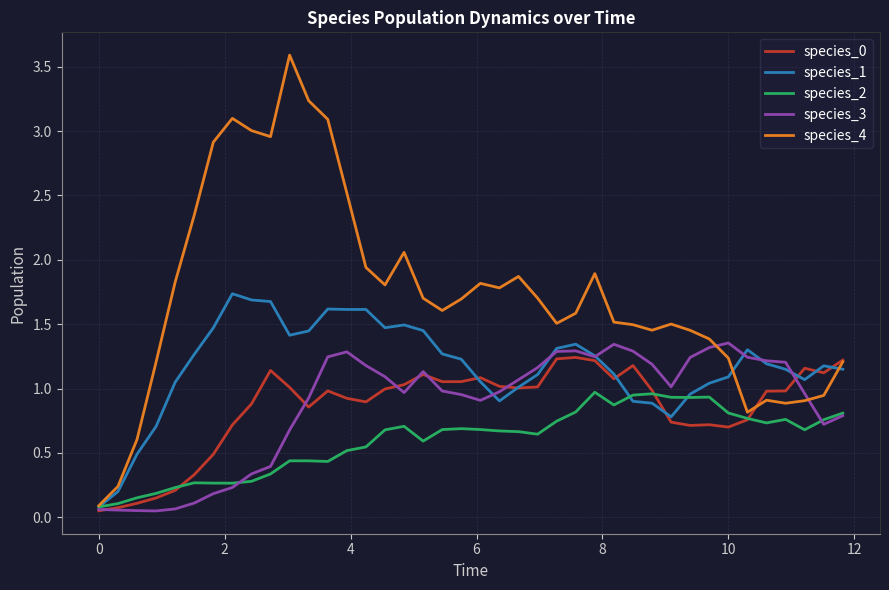

Which series has the largest range (max minus min)?

species_4